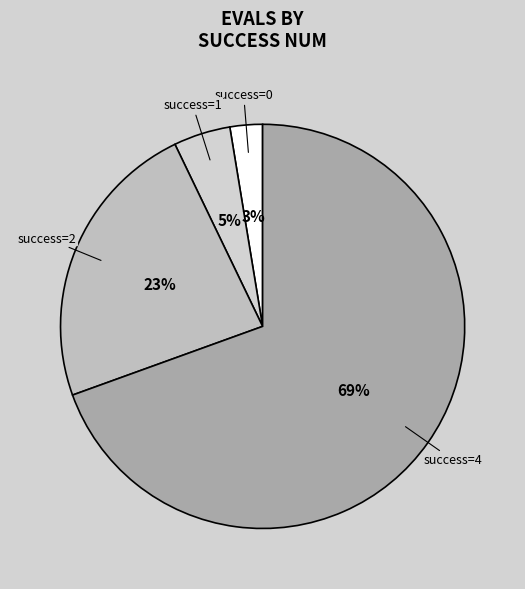

To the nearest percent, what is the combined percentage of success=2 and success=0?

26%